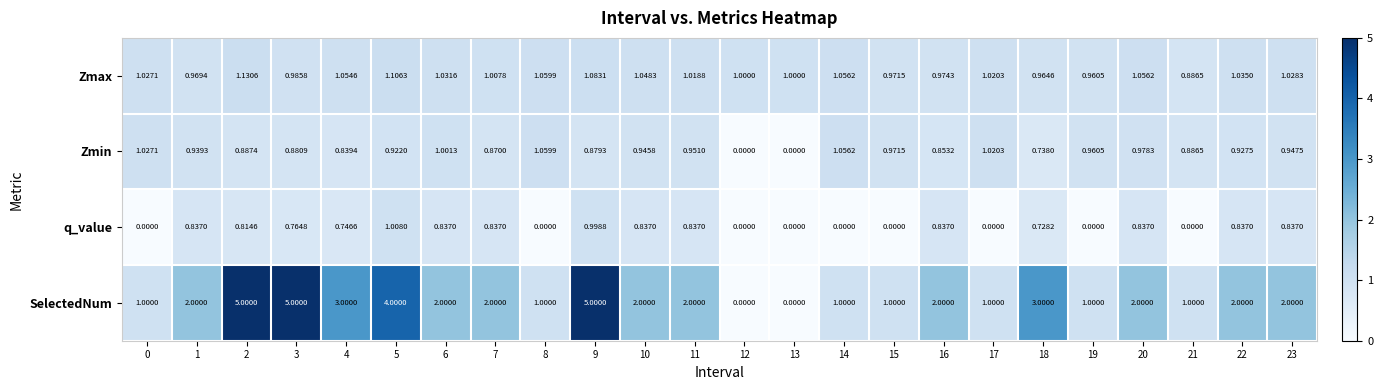

Which series has the largest total across all categories?

SelectedNum